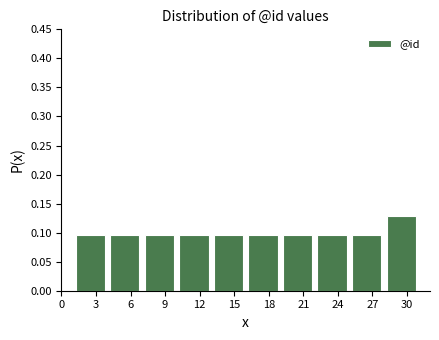

Reading left to right, list every bar in this chart as the range it spans on the x-axis followed by its height. The values are not printed on the chart, so give them approximately, as read against the axis.

1 to 4: 0.095
4 to 7: 0.095
7 to 10: 0.095
10 to 13: 0.095
13 to 16: 0.095
16 to 19: 0.095
19 to 22: 0.095
22 to 25: 0.095
25 to 28: 0.095
28 to 31: 0.130